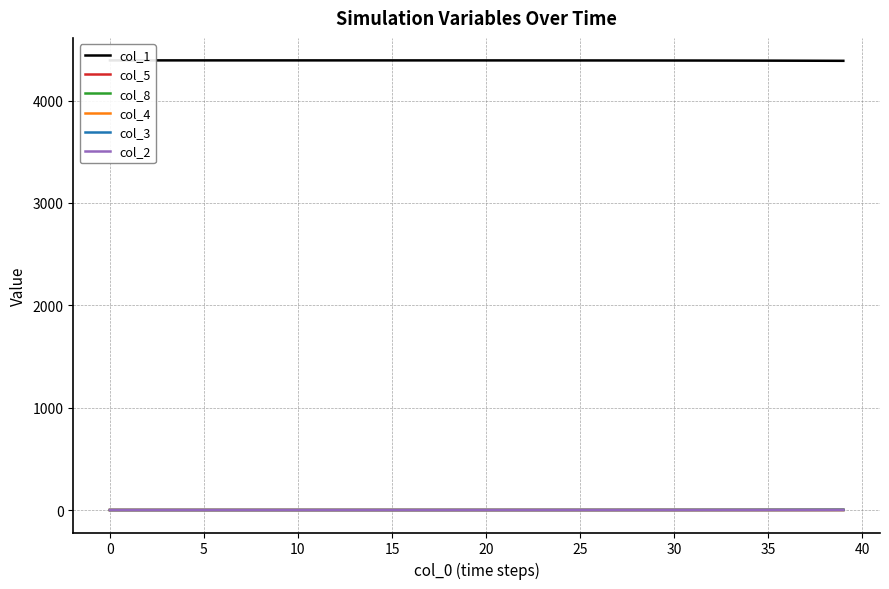

True or false: col_4 and col_8 intersect in this chart.

False